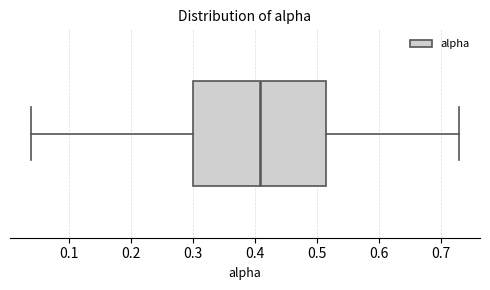

Read this box plot against the x-axis: the position of the median line, the range covered by the box, and the ends of both whiskers. The values are not printed on the chart, so give them approximately, as read against the axis.

median 0.41, box 0.30 to 0.51, whiskers 0.04 to 0.73